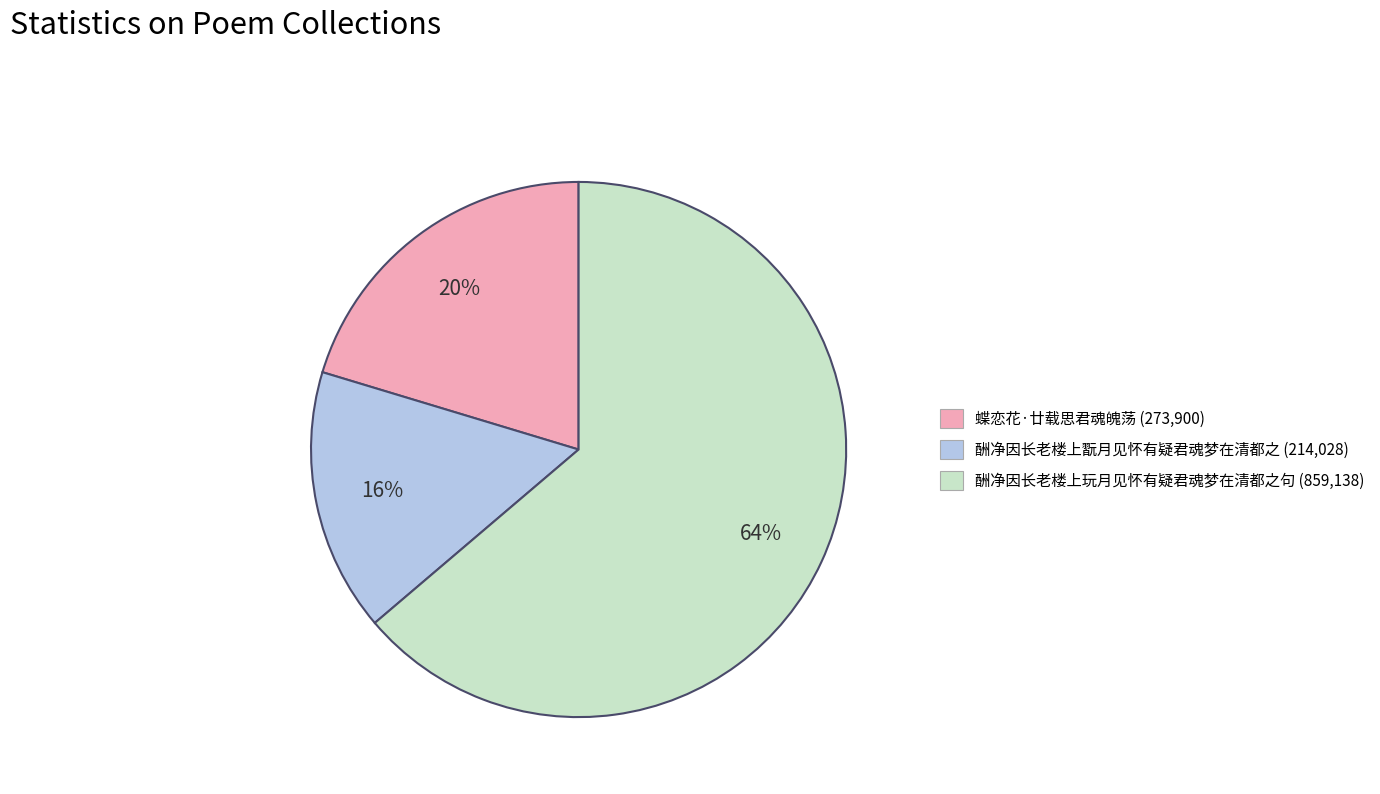

Is there a majority slice in this chart?

Yes